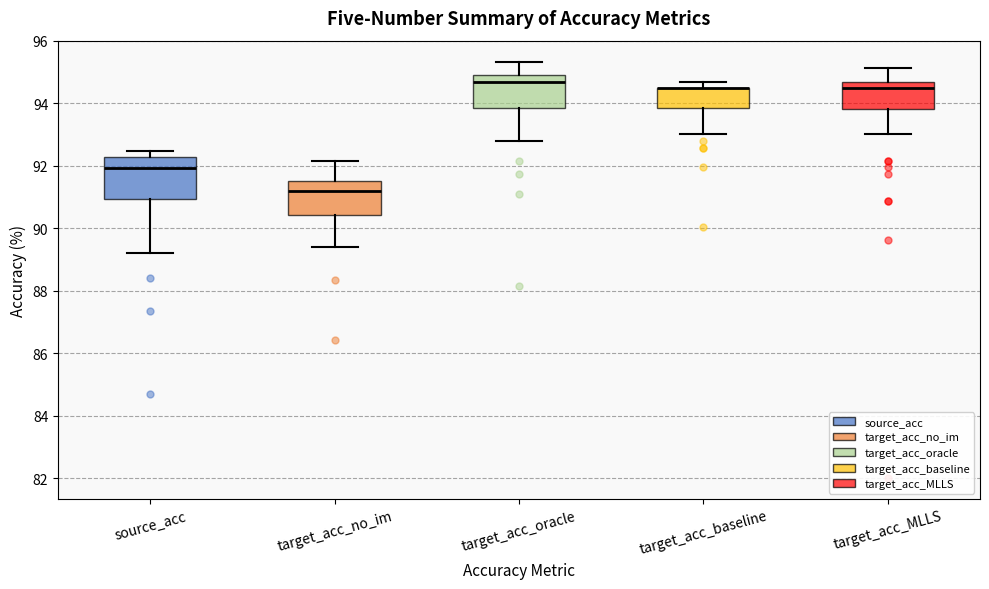

Reading left to right, read every box against the y-axis: the position of its median line, the range the box covers, and the ends of its whiskers. The values are not printed on the chart, so give them approximately, as read against the axis.

source_acc: median 92.0, box 91.0 to 92.2, whiskers 89.2 to 92.4
target_acc_no_im: median 91.2, box 90.4 to 91.6, whiskers 89.4 to 92.2
target_acc_oracle: median 94.8, box 93.8 to 95.0, whiskers 92.8 to 95.4
target_acc_baseline: median 94.4 (drawn on the box's upper edge), box 93.8 to 94.4, whiskers 93.0 to 94.8
target_acc_MLLS: median 94.4, box 93.8 to 94.8, whiskers 93.0 to 95.2